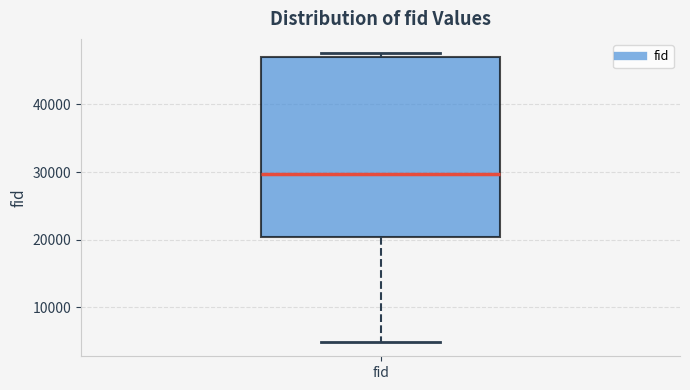

Transcribe this box plot: give where the median line is, the range the box spans, and where the two whiskers end, as read against the y-axis. The values are not printed on the chart, so give them approximately, as read against the axis.

median 30000, box 20000 to 47000, whiskers 5000 to 48000